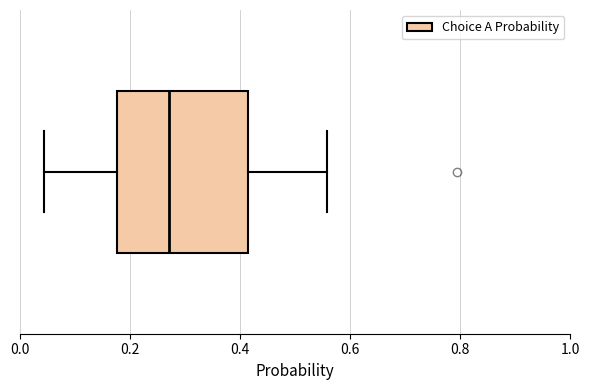

Where does the median line of the box sit on the x-axis? The values are not printed on the chart, so give them approximately, as read against the axis.

0.28